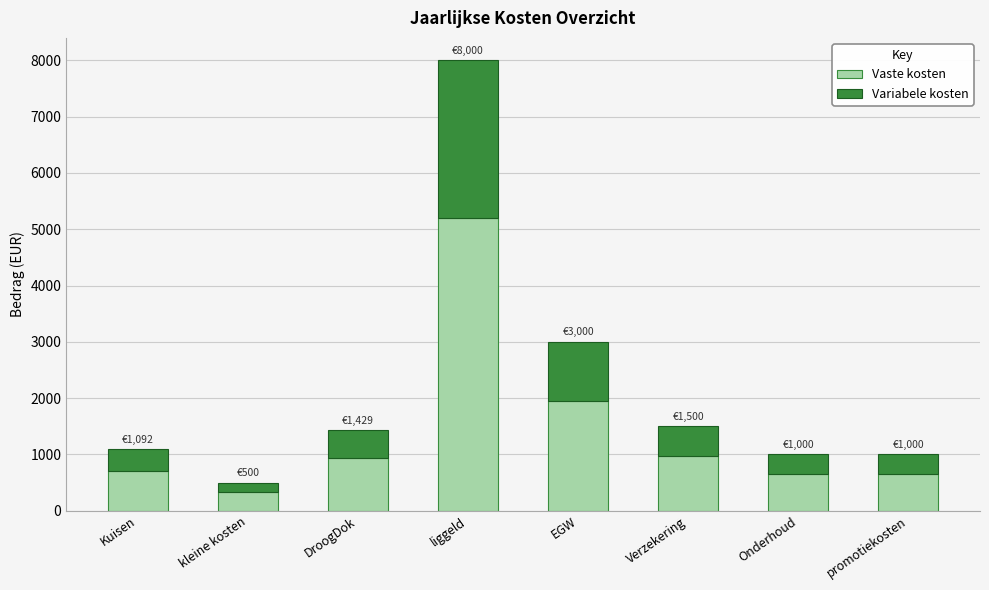

What is the sum of the Vaste kosten values at liggeld and EGW?

7150.0